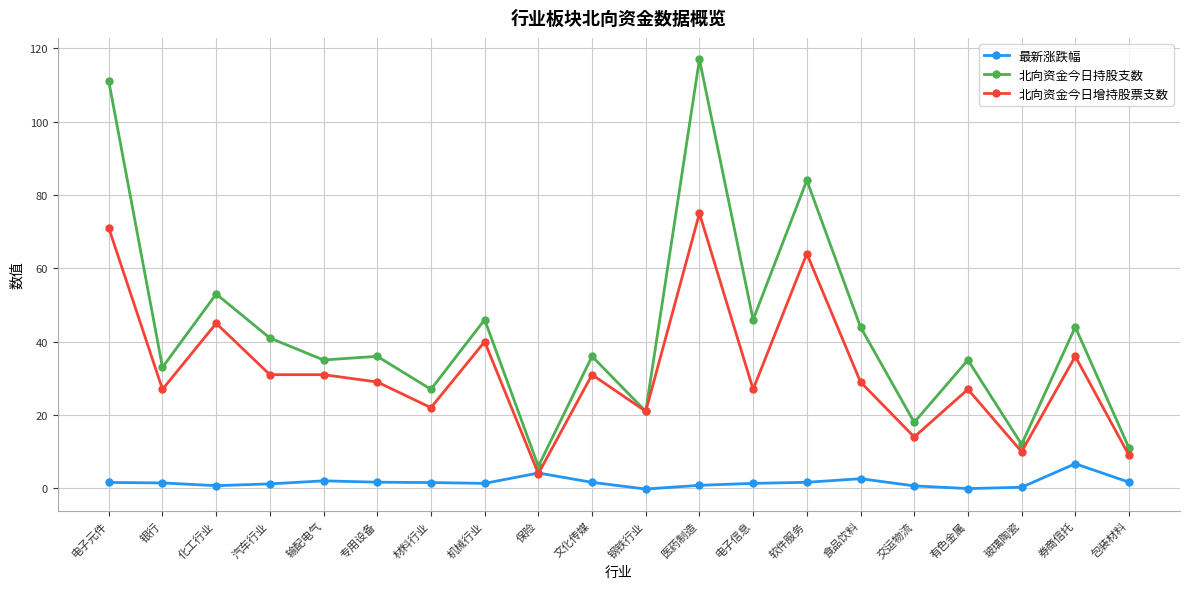

Is it true that 北向资金今日增持股票支数 equals 27.0 at 电子信息?

True